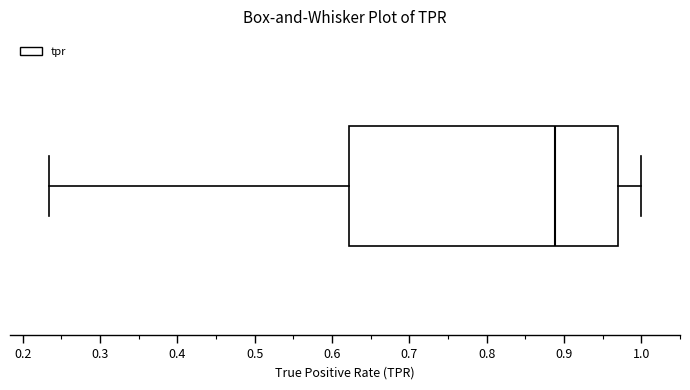

Transcribe this box plot: give where the median line is, the range the box spans, and where the two whiskers end, as read against the x-axis. The values are not printed on the chart, so give them approximately, as read against the axis.

median 0.89, box 0.62 to 0.97, whiskers 0.23 to 1.00